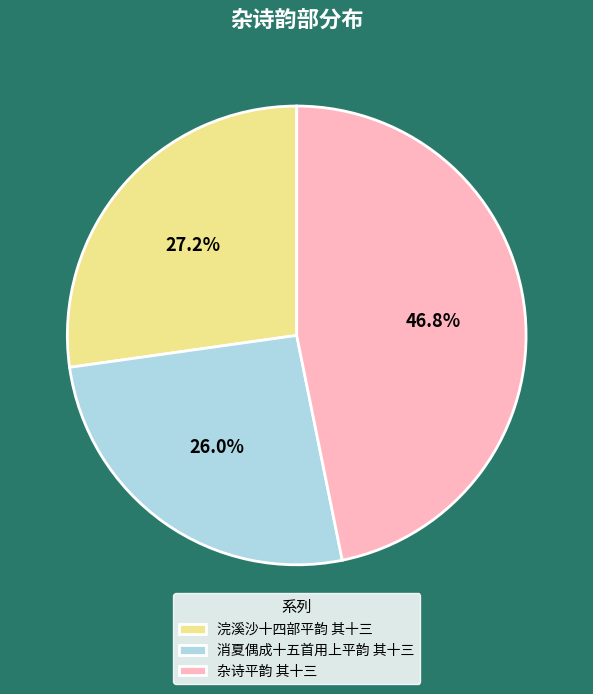

How many segments does this pie chart have?

3